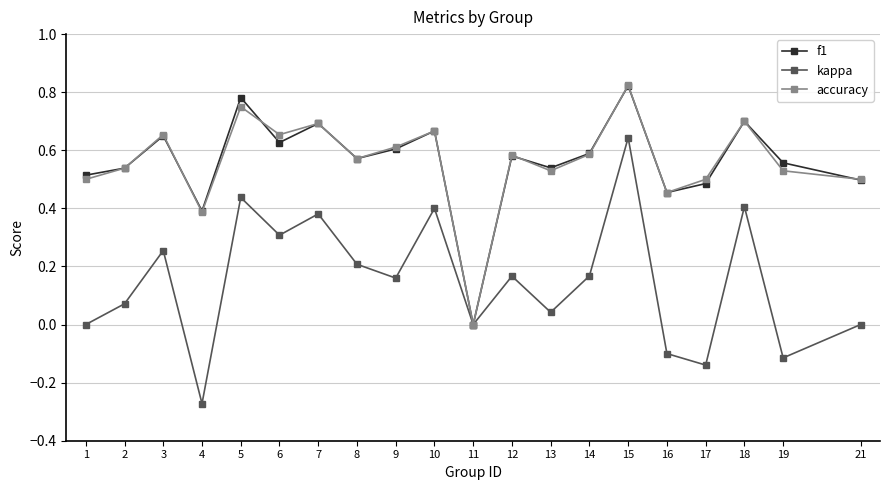

At which category does the chart reach its peak across all series?

15